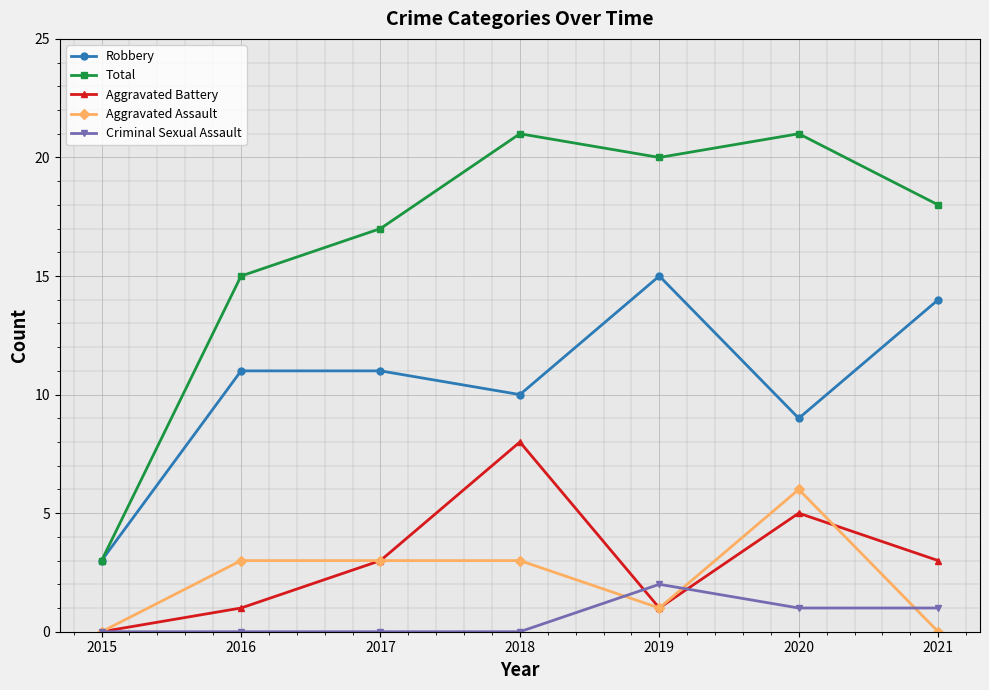

True or false: Aggravated Assault and Total intersect in this chart.

False